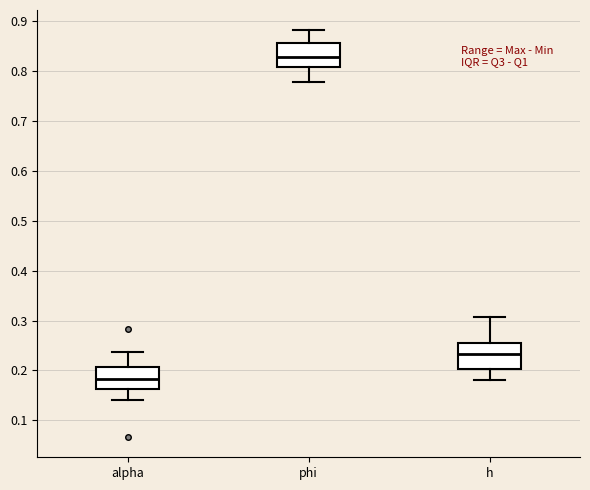

Which box has the highest median line?

phi